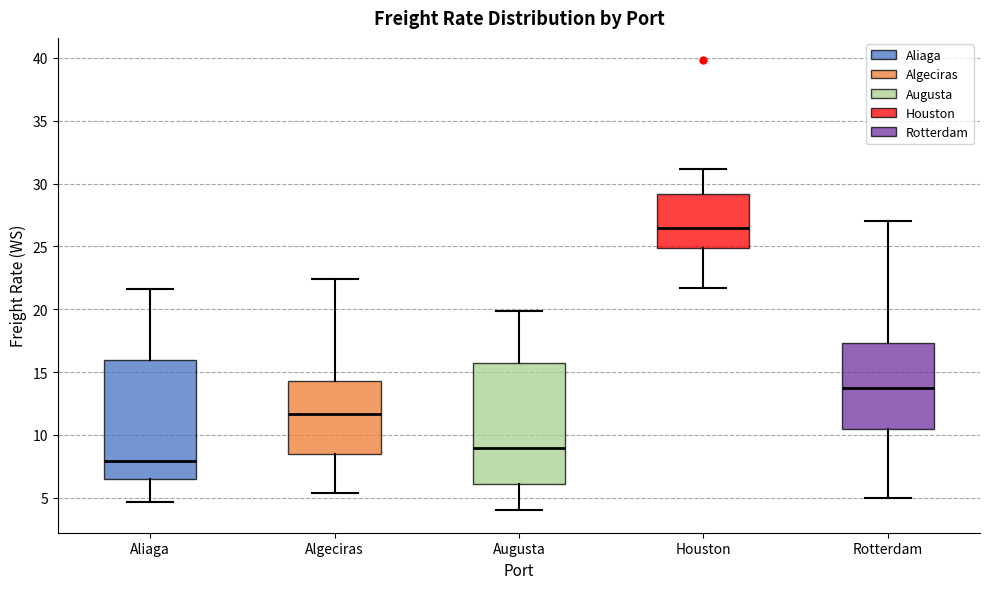

Where does the median line of the box for Houston sit on the y-axis? The values are not printed on the chart, so give them approximately, as read against the axis.

26.5